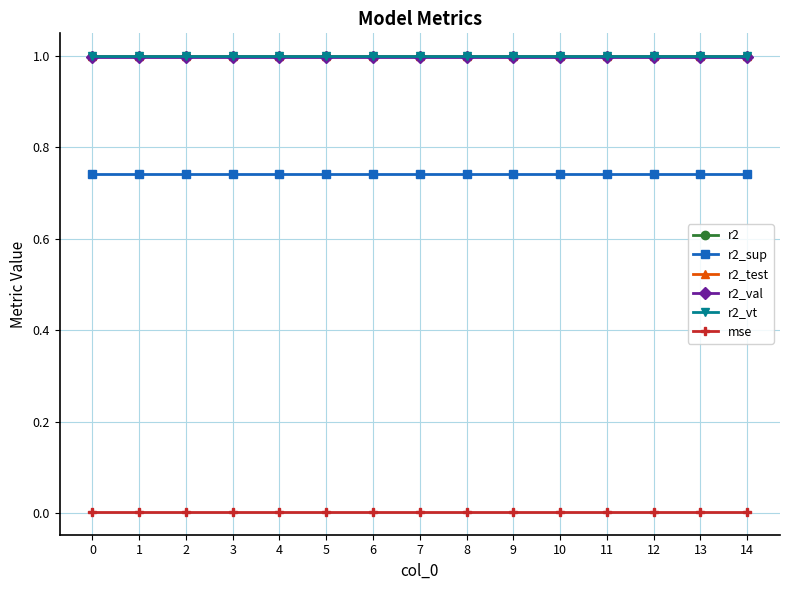

True or false: r2_val and r2_sup cross at least once.

False